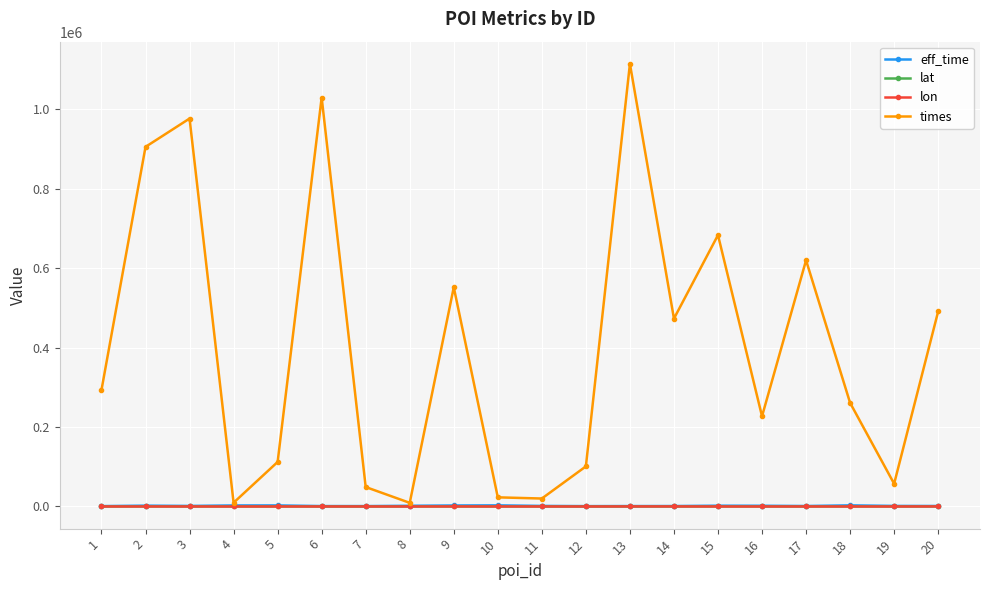

What is the difference between the second highest and minimum values in the lat series?

21.9